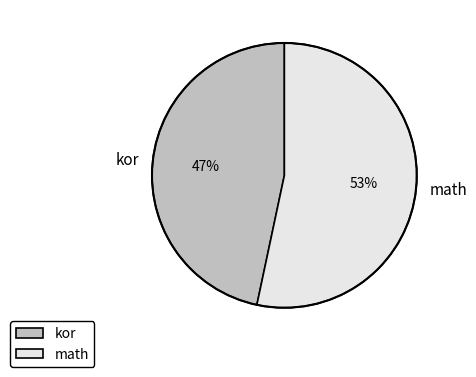

True or false: math accounts for 65% of the total.

False